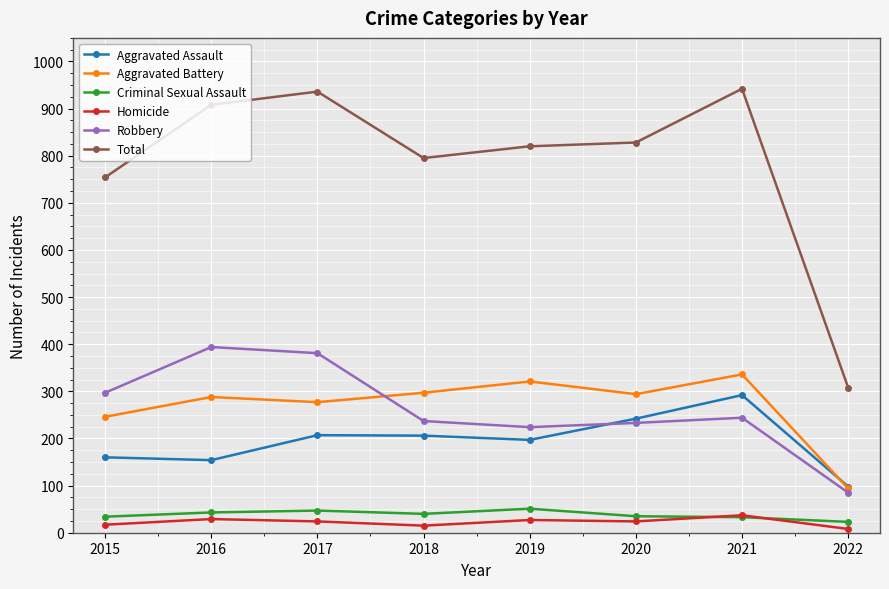

True or false: Aggravated Battery has more than 2 points higher than both neighbors.

True